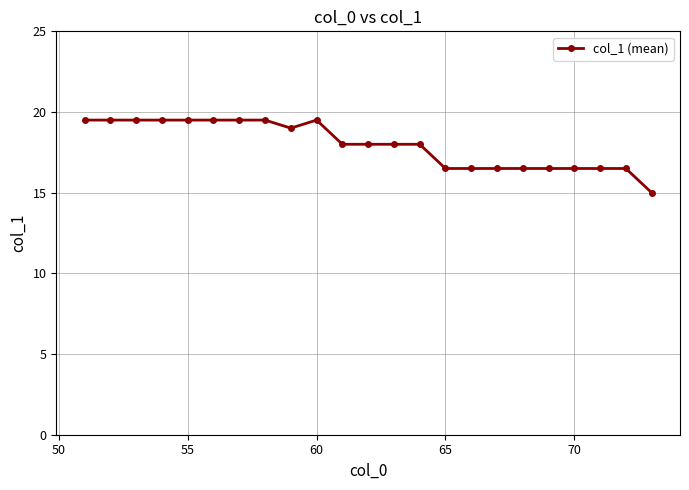

What is the minimum value shown in the chart?

15.0